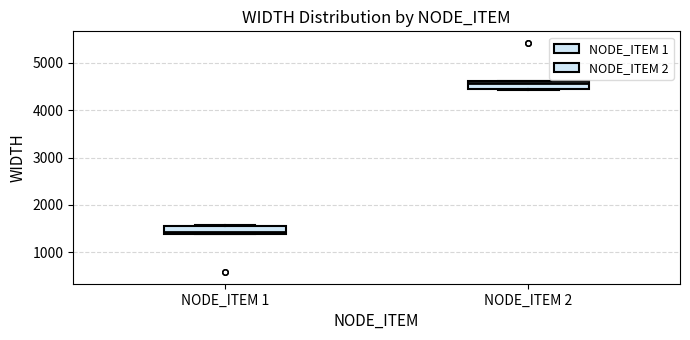

Reading left to right, read every box against the y-axis: the position of its median line, the range the box covers, and the ends of its whiskers. The values are not printed on the chart, so give them approximately, as read against the axis.

NODE_ITEM 1: median 1400, box 1400 to 1600, whiskers 1400 to 1600
NODE_ITEM 2: median 4600, box 4500 to 4600, whiskers 4400 to 4600